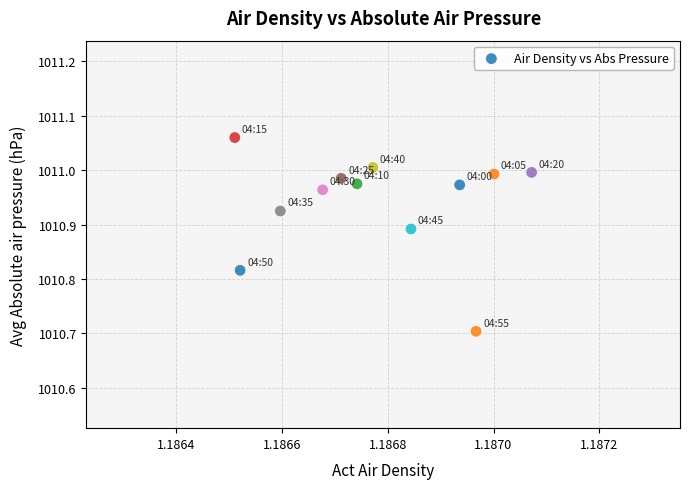

What Y value in the scatter plot is closest to 1010?

1010.7